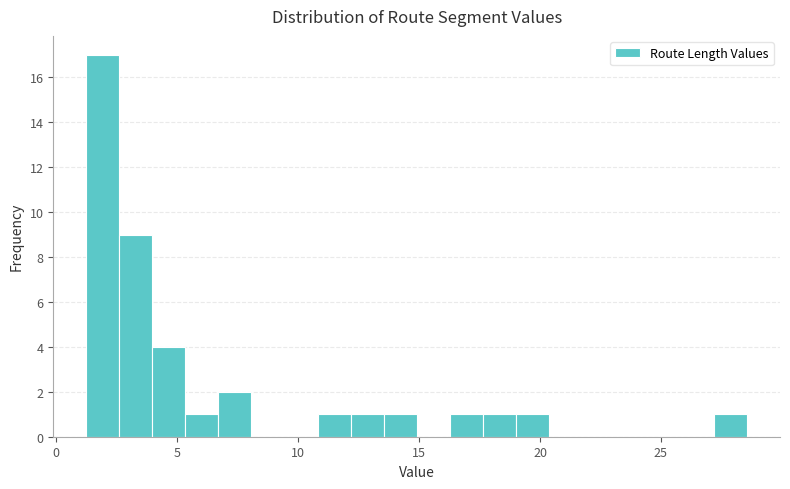

Read against the x-axis, roughly where is the centre of the tallest bar?

2.0